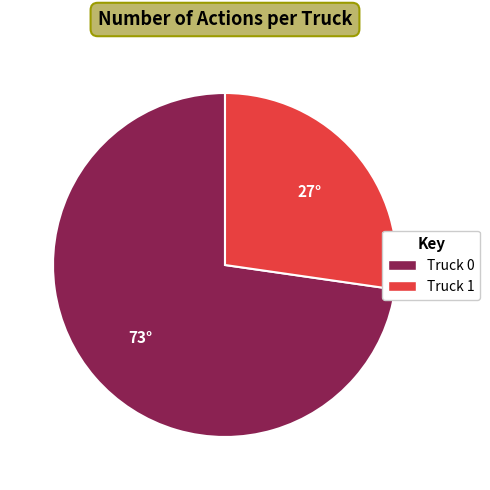

Is it true that Truck 1 is 22% of the pie?

False